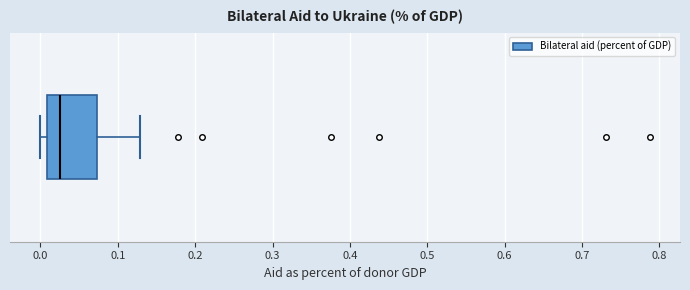

Read this box plot against the x-axis: the position of the median line, the range covered by the box, and the ends of both whiskers. The values are not printed on the chart, so give them approximately, as read against the axis.

median 0.03, box 0.01 to 0.07, whiskers 0.00 to 0.13